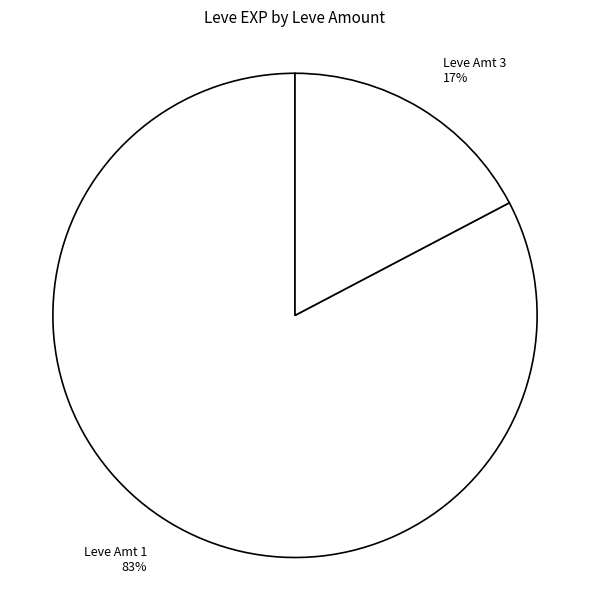

Does Leve Amt 1 83% represent more than half of the total?

Yes